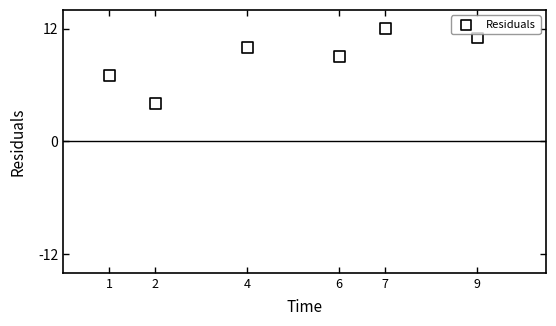

What is the average Y value?

9